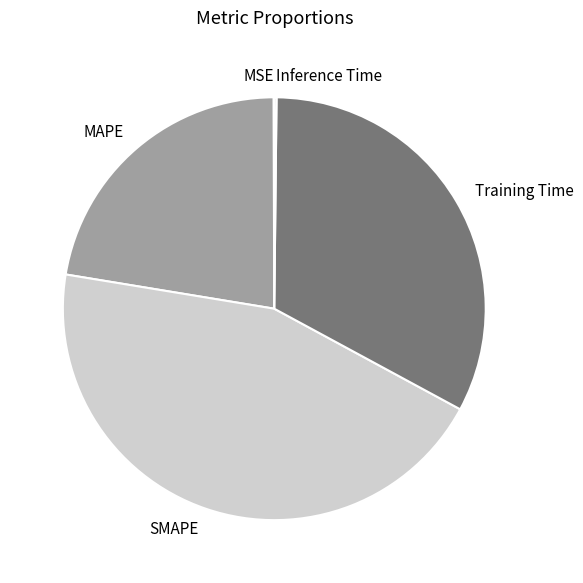

Does any single category account for the majority?

No